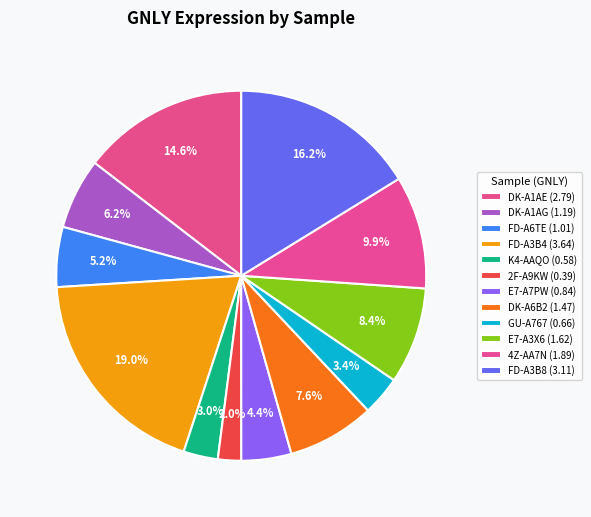

Which slice is the smallest?

TCGA-2F-A9KW